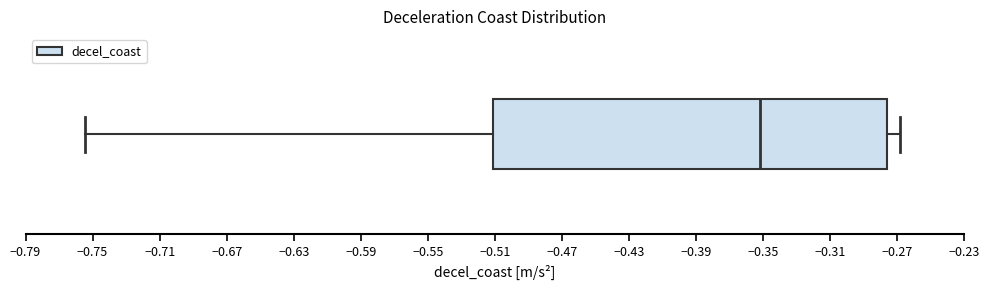

Where is the left edge of the box on the x-axis? The values are not printed on the chart, so give them approximately, as read against the axis.

-0.510